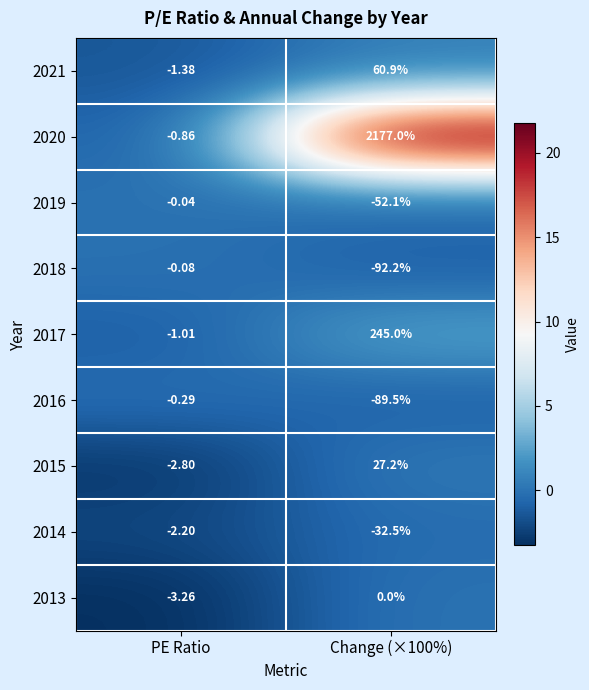

Is the value of 2018 at PE Ratio greater than the value of 2014 at PE Ratio?

Yes